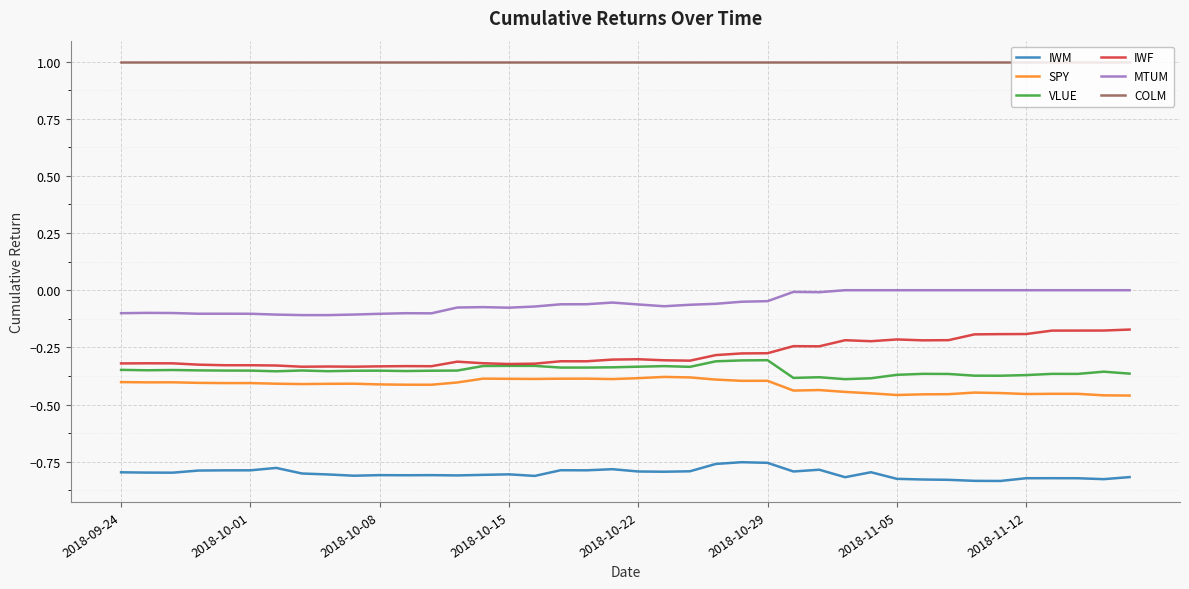

True or false: SPY and MTUM intersect in this chart.

False